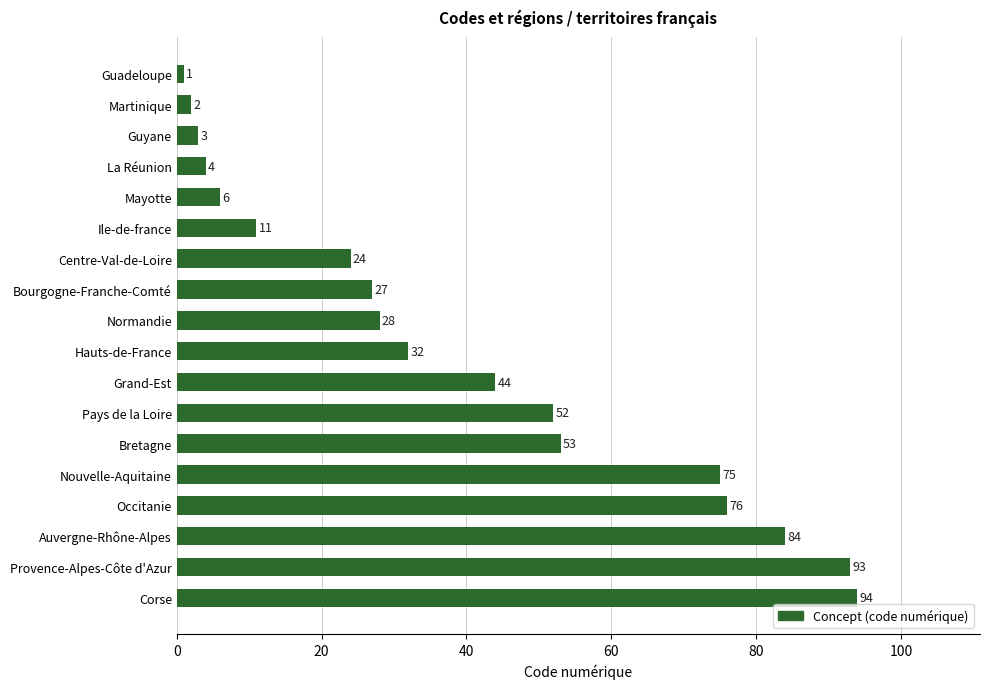

What is the sum of all values?

709